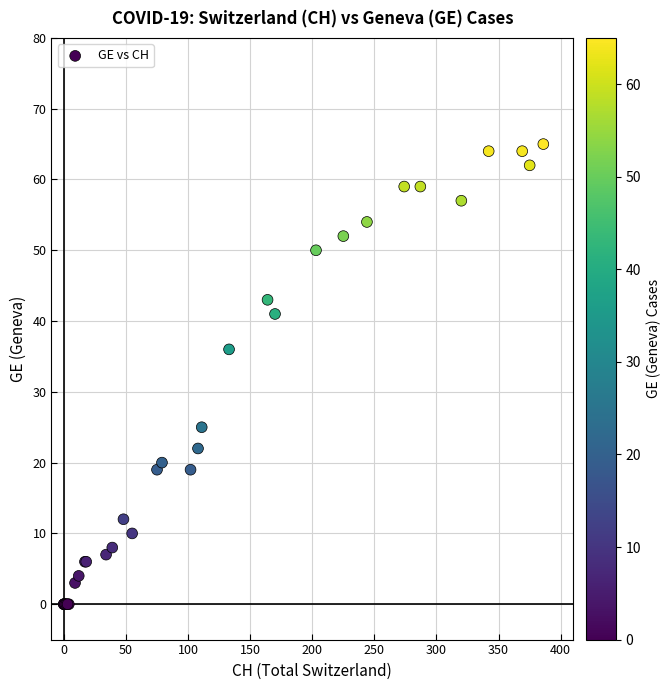

What Y value in the scatter plot is closest to 32?

36